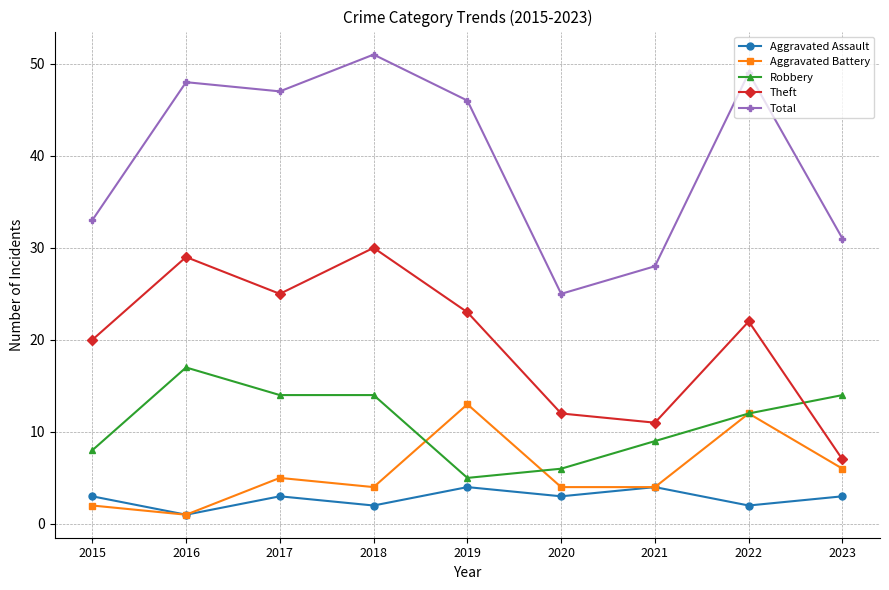

What is the difference between the second highest and minimum values in the Theft series?

22